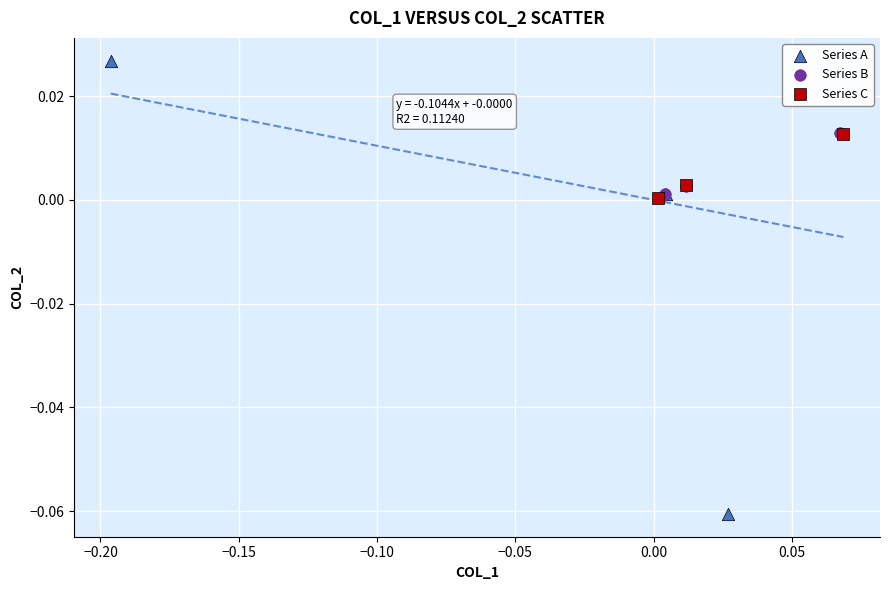

Which series has the widest spread of Y values?

Series A